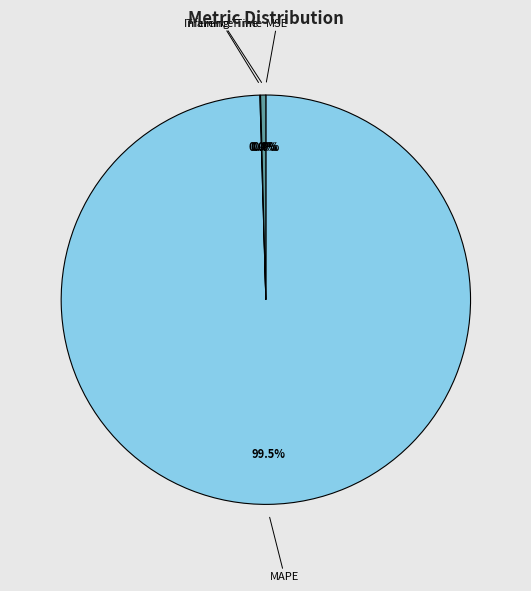

Which category accounts for the majority?

MAPE